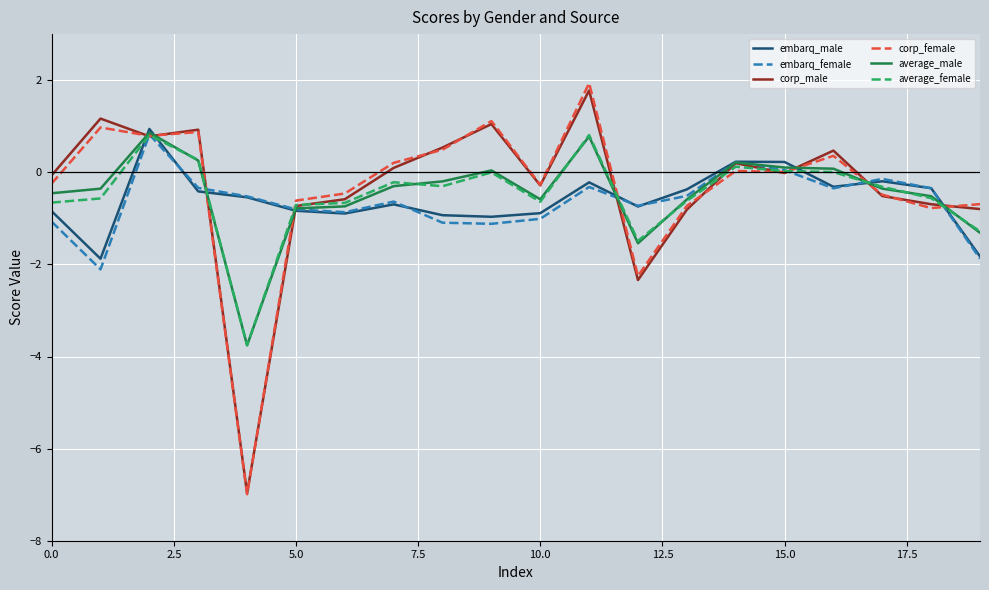

Which series has the widest spread of values?

corp_female